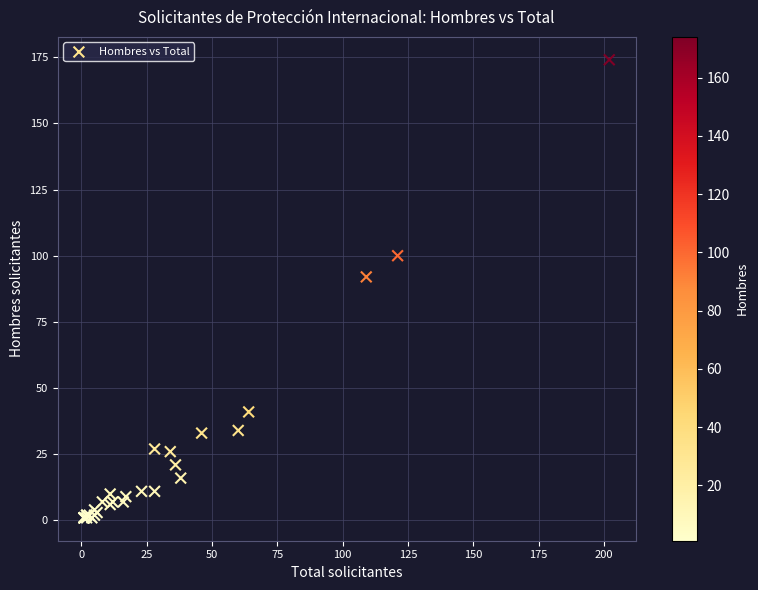

What Y value in the scatter plot is closest to 87?

92